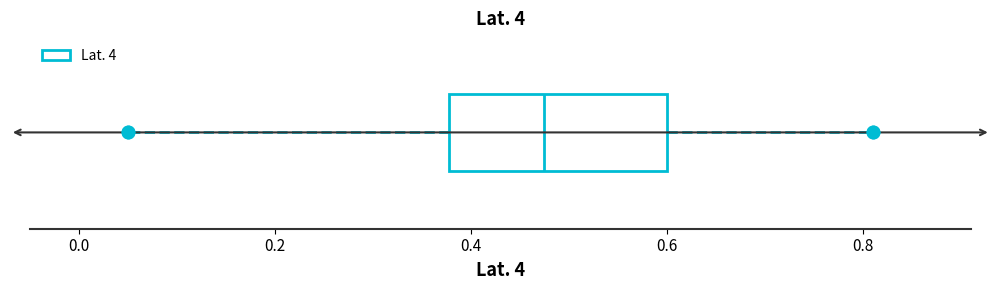

Transcribe this box plot: give where the median line is, the range the box spans, and where the two whiskers end, as read against the x-axis. The values are not printed on the chart, so give them approximately, as read against the axis.

median 0.48, box 0.38 to 0.60, whiskers 0.06 to 0.82